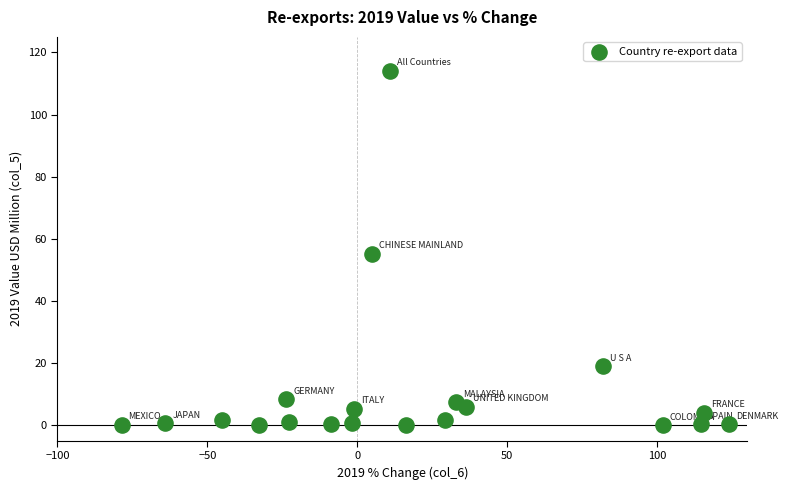

What Y value in the scatter plot is closest to 57?

55.1